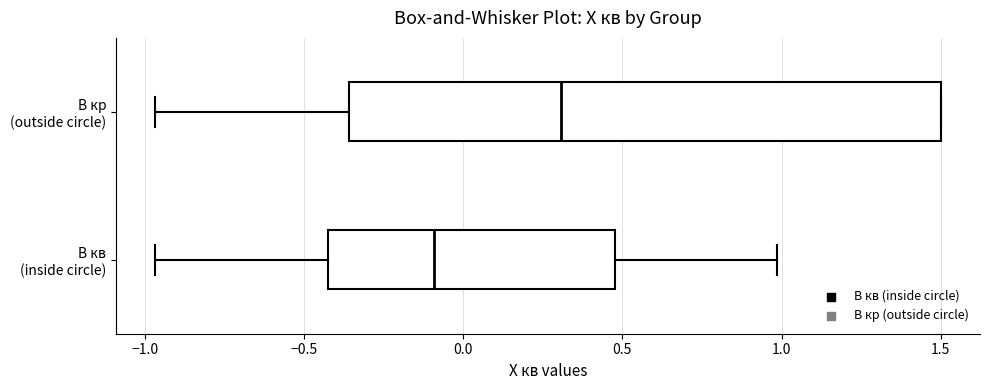

Which box's median line is the furthest to the left?

В кв (inside circle)